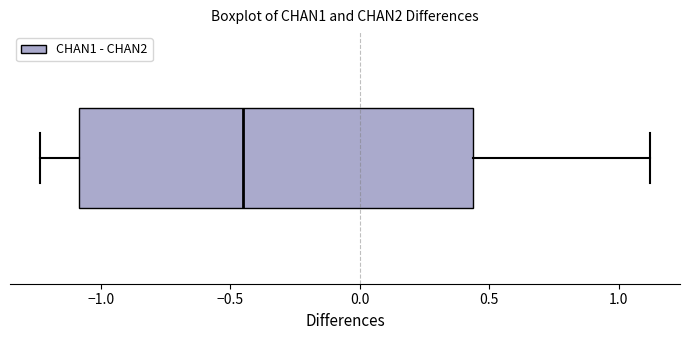

Where does the right whisker of the box end on the x-axis? The values are not printed on the chart, so give them approximately, as read against the axis.

1.10